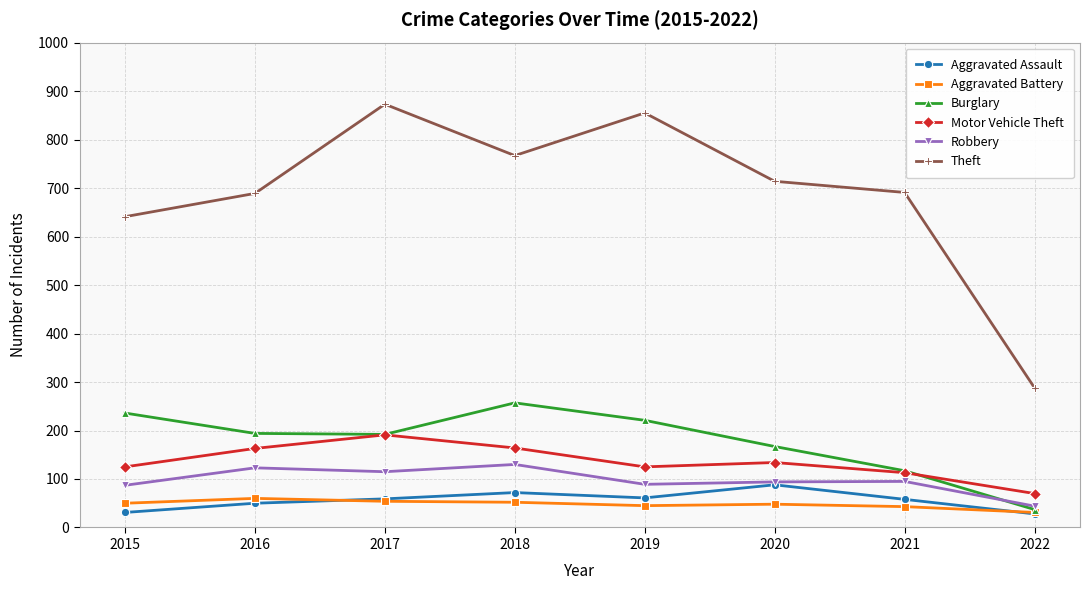

What is the value of the Theft point at the 7th from the left?

691